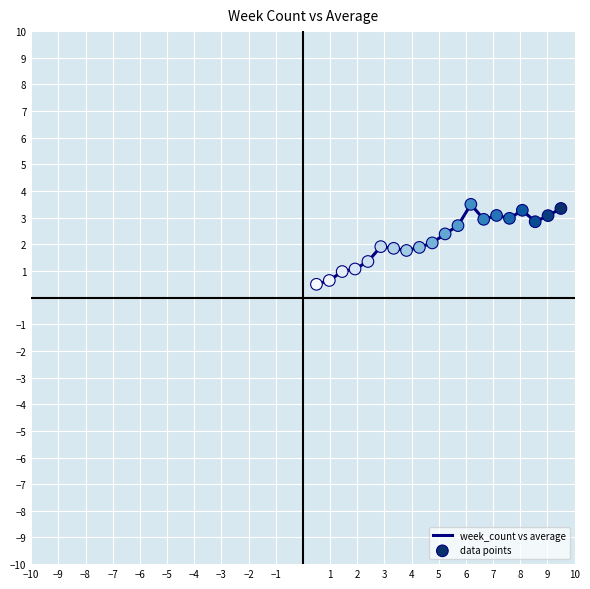

Is this an area chart (filled region under the line)?

No